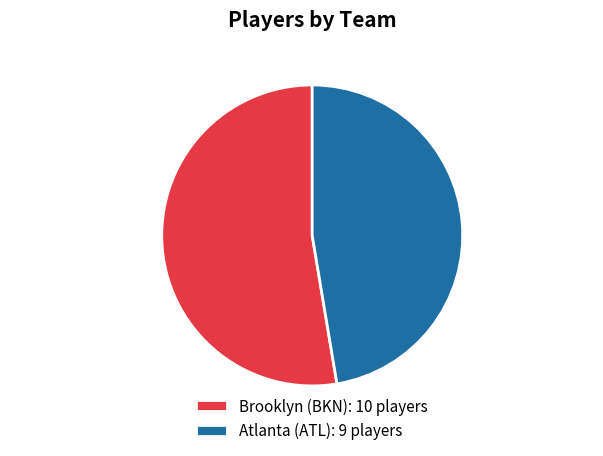

Does Atlanta (ATL) represent more than half of the total?

No